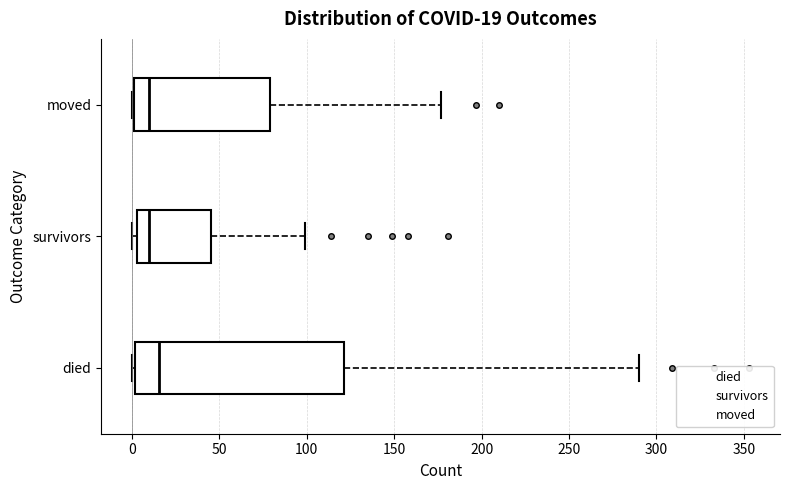

Which box's median line is the furthest to the right?

died